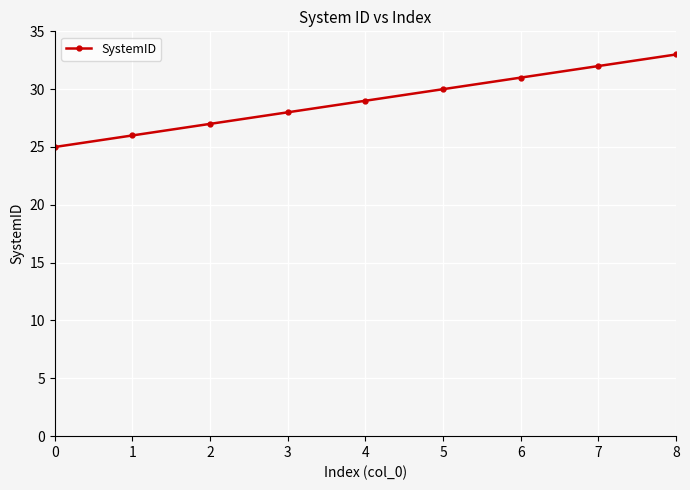

Read the value at 1.

26